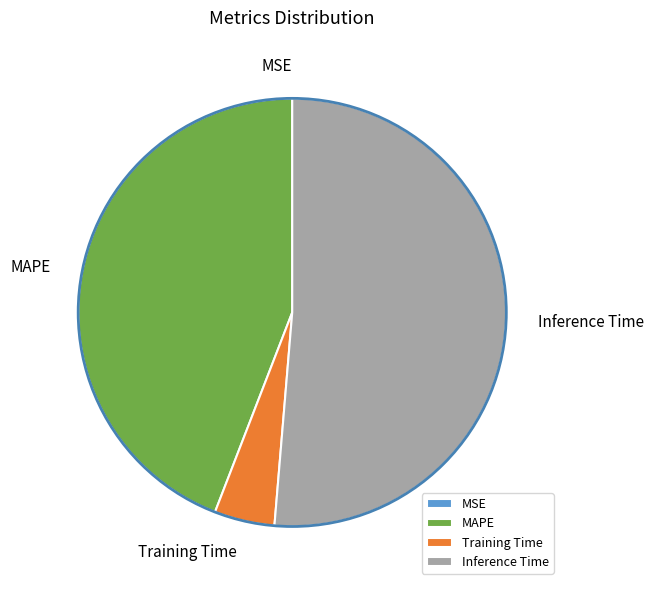

Which slice is the largest?

Inference Time